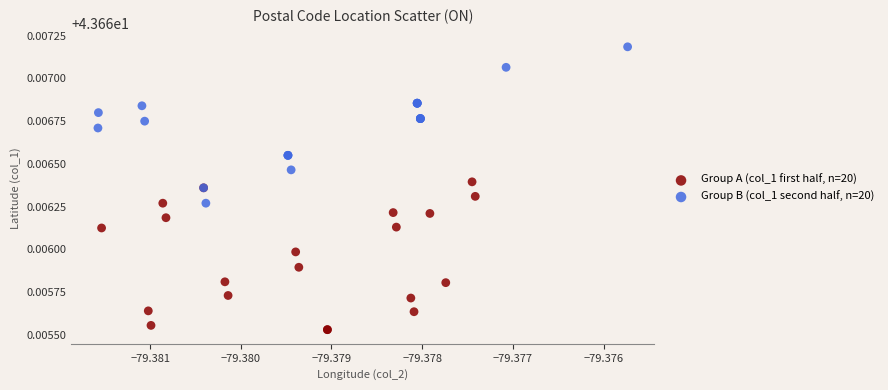

Which series contains the highest Y value?

Group B (col_1 second half, n=20)